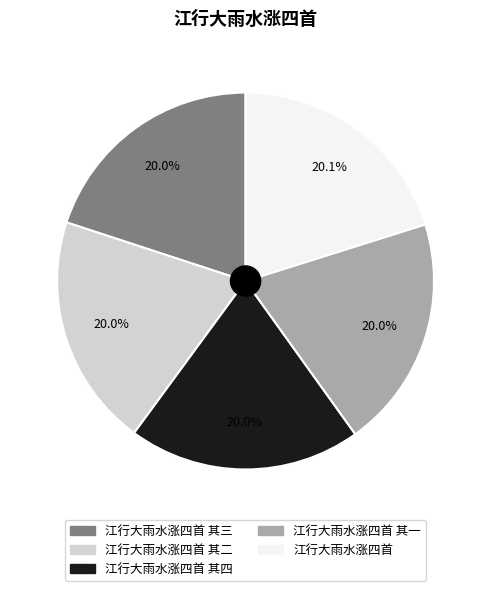

How many segments does this pie chart have?

5